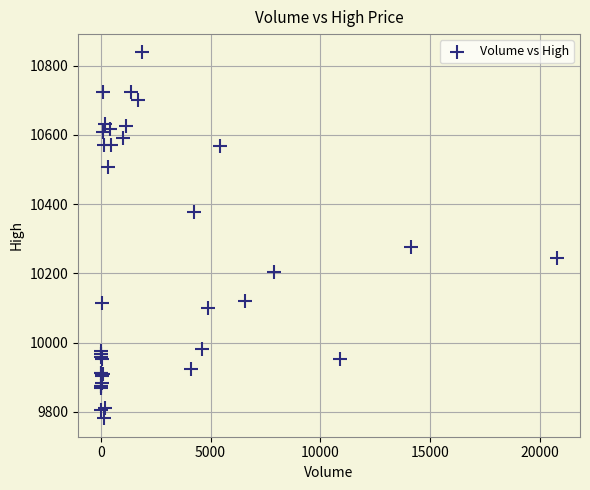

What Y value in the scatter plot is closest to 10309?

10277